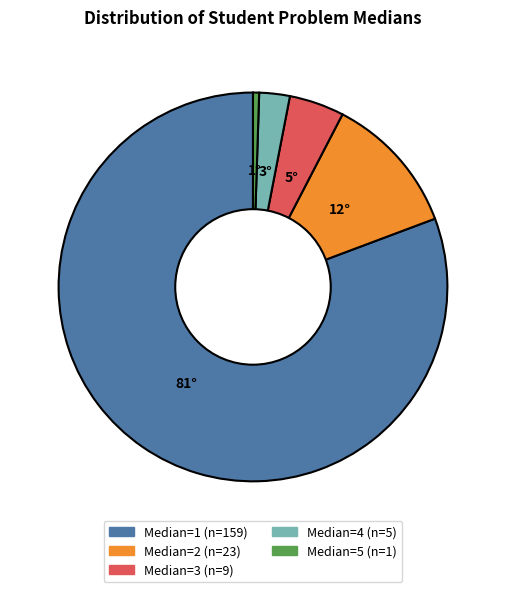

Is there any slice that represents more than half of the pie?

Yes